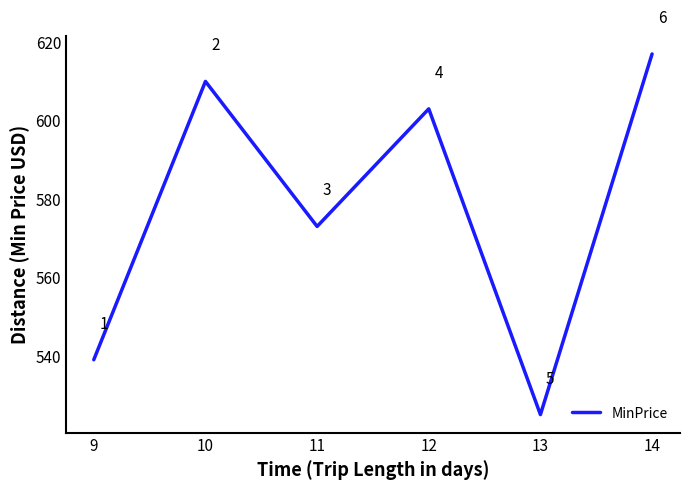

At which label is the value closest to 571?

11